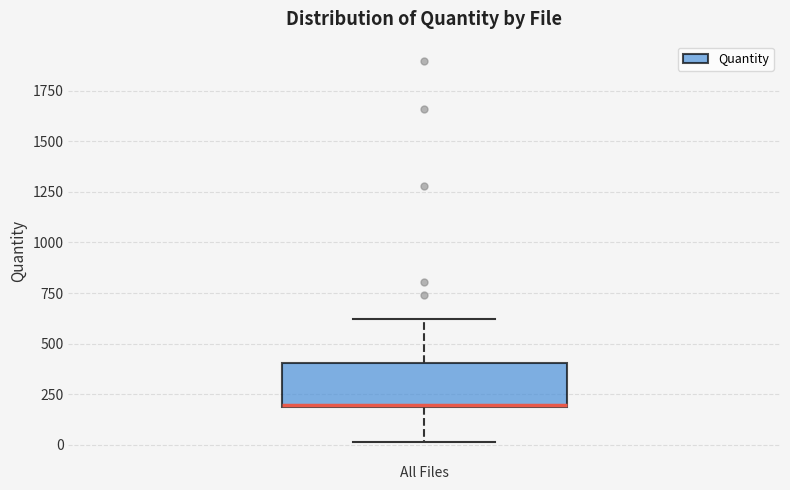

Transcribe this box plot: give where the median line is, the range the box spans, and where the two whiskers end, as read against the y-axis. The values are not printed on the chart, so give them approximately, as read against the axis.

median 200, box 200 to 400, whiskers 0 to 600